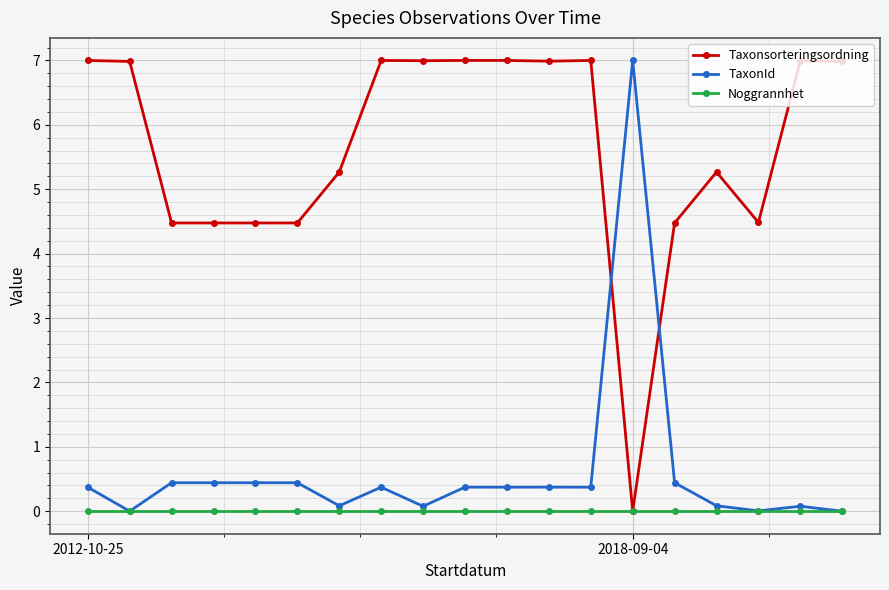

Which series has the largest total across all categories?

Taxonsorteringsordning